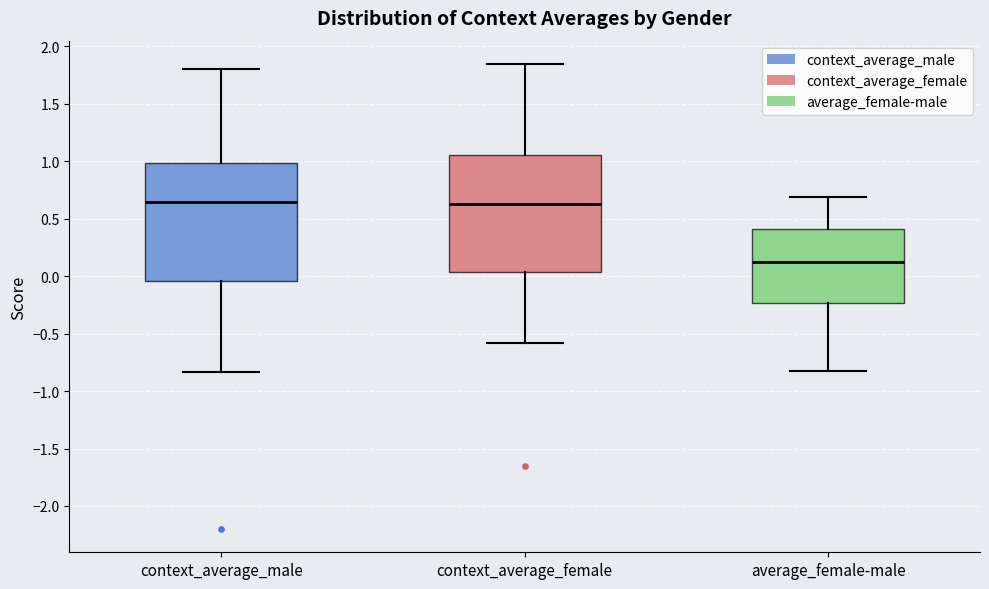

Reading left to right, transcribe this box plot: for each box, give where its median line is, the range the box spans, and where its two whiskers end, as read against the y-axis. The values are not printed on the chart, so give them approximately, as read against the axis.

context_average_male: median 0.65, box -0.05 to 1.00, whiskers -0.85 to 1.80
context_average_female: median 0.65, box 0.05 to 1.05, whiskers -0.60 to 1.85
average_female-male: median 0.10, box -0.25 to 0.40, whiskers -0.80 to 0.70